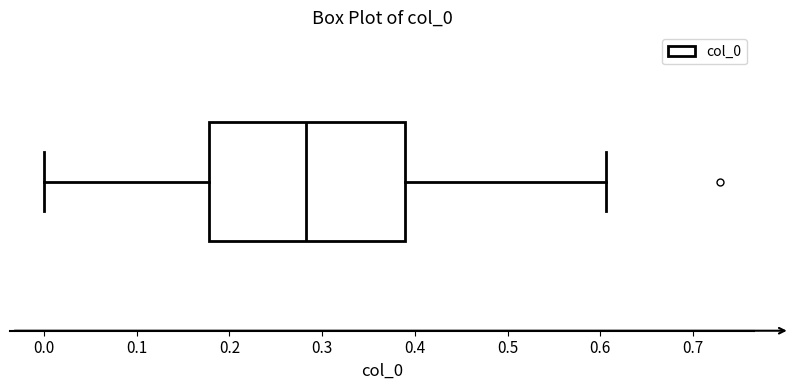

Transcribe this box plot: give where the median line is, the range the box spans, and where the two whiskers end, as read against the x-axis. The values are not printed on the chart, so give them approximately, as read against the axis.

median 0.28, box 0.18 to 0.39, whiskers 0.00 to 0.61